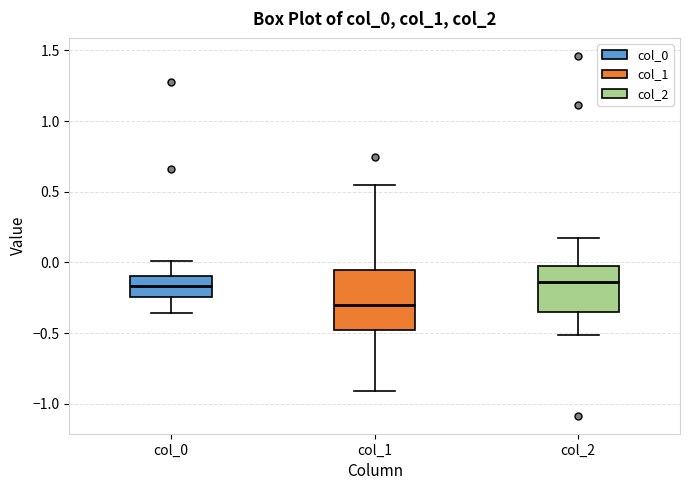

Where is the upper edge of the box for col_0 on the y-axis? The values are not printed on the chart, so give them approximately, as read against the axis.

-0.10